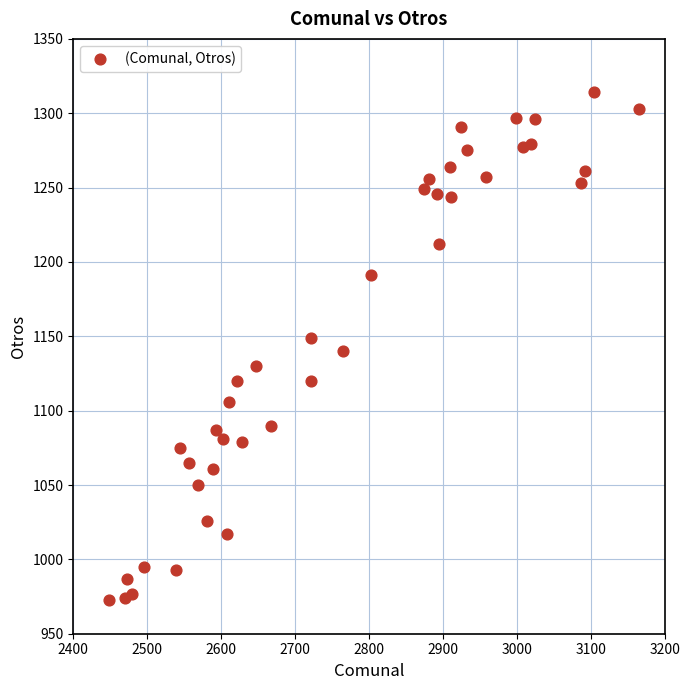

What is the range of Y values (max minus min)?

341